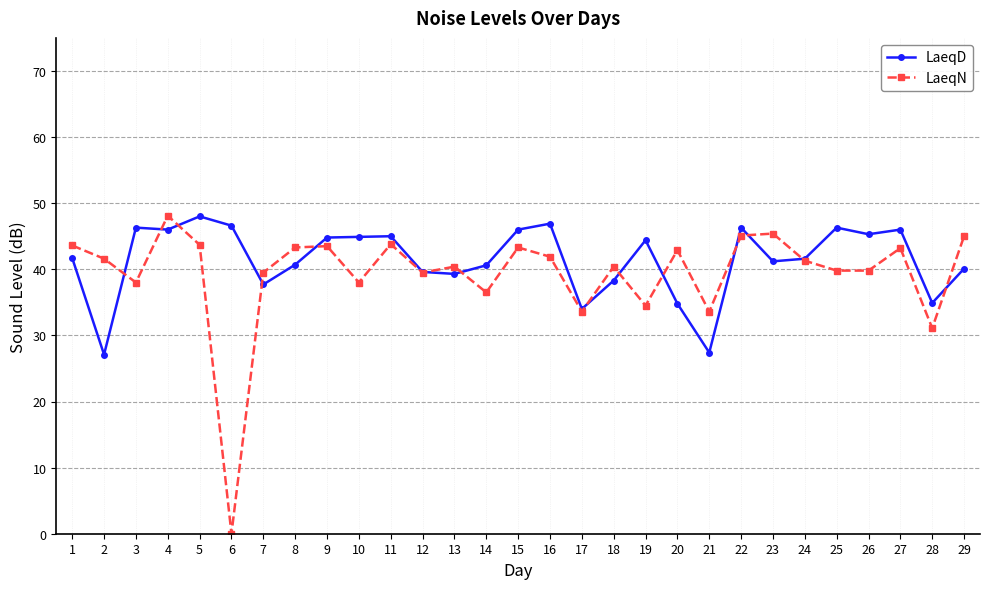

The LaeqD series shows 46.0 at 27. True or false?

True